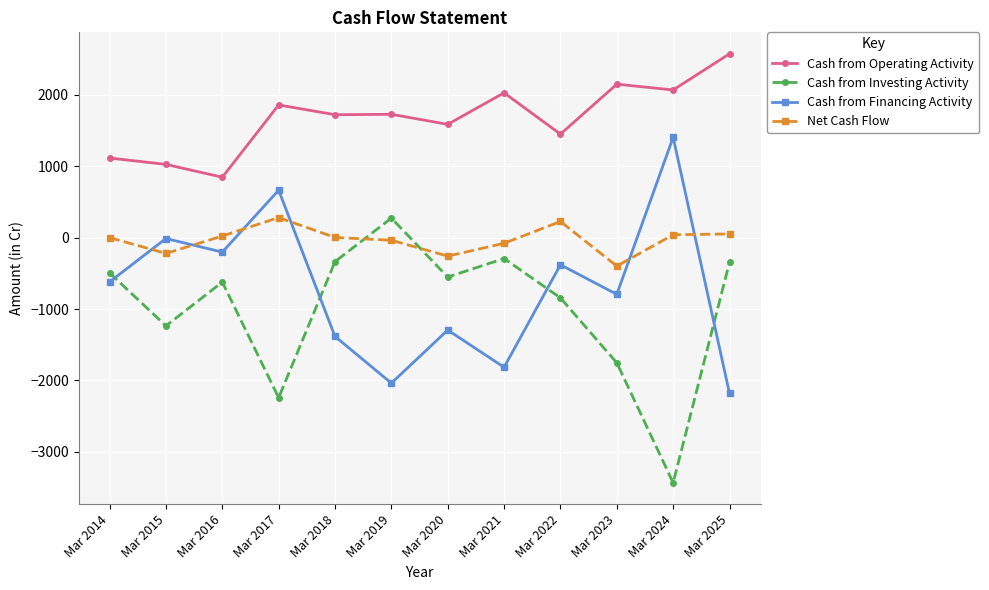

What is the value of the Cash from Operating Activity point at the 8th from the left?

2030